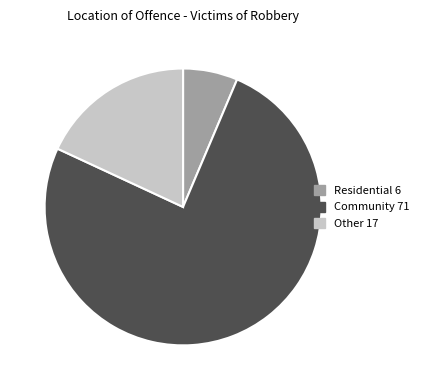

Which has a higher value, Other or Residential?

Other